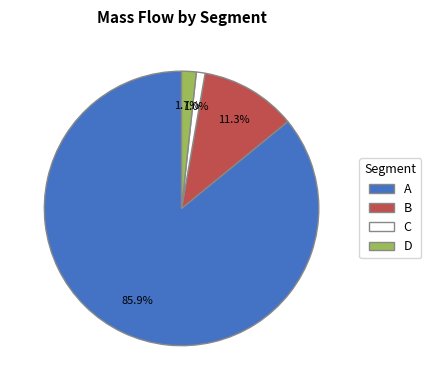

To the nearest percent, what is the difference between the D and C slice percentages?

1%